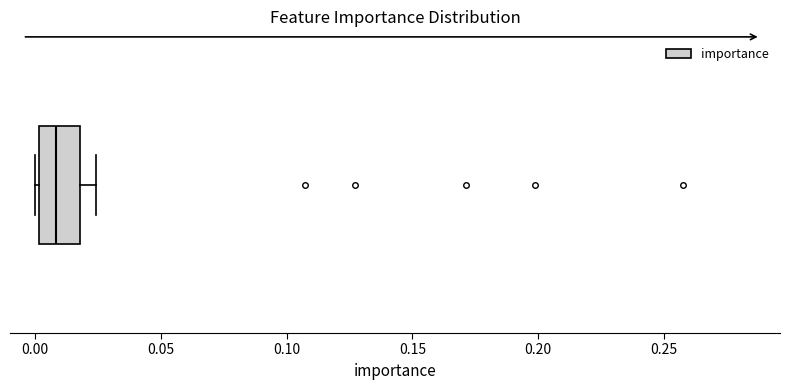

Where is the left edge of the box on the x-axis? The values are not printed on the chart, so give them approximately, as read against the axis.

0.000